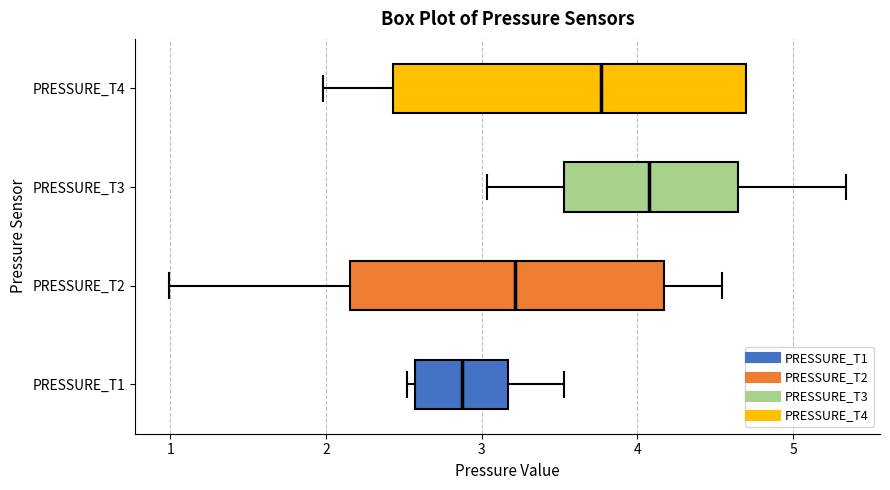

Reading bottom to top, transcribe this box plot: for each box, give where its median line is, the range the box spans, and where its two whiskers end, as read against the x-axis. The values are not printed on the chart, so give them approximately, as read against the axis.

PRESSURE_T1: median 2.9, box 2.6 to 3.2, whiskers 2.5 to 3.5
PRESSURE_T2: median 3.2, box 2.2 to 4.2, whiskers 1.0 to 4.5
PRESSURE_T3: median 4.1, box 3.5 to 4.6, whiskers 3.0 to 5.3
PRESSURE_T4: median 3.8, box 2.4 to 4.7, whiskers 2.0 to 4.7